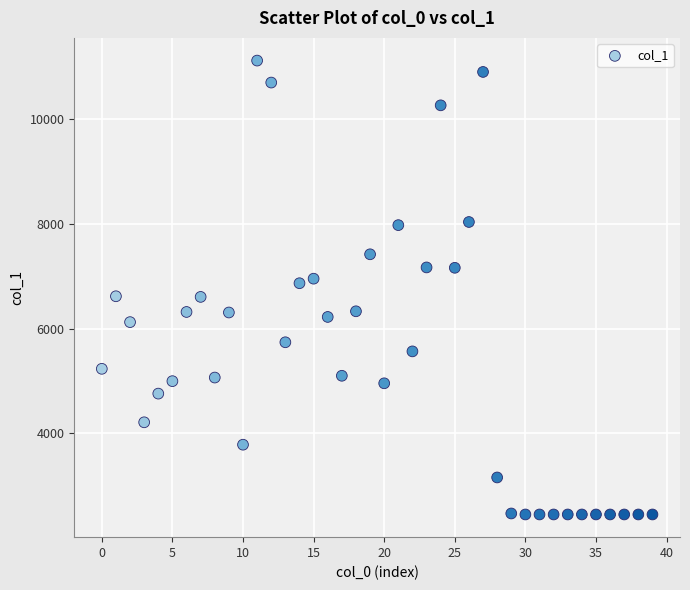

What is the range of Y values (max minus min)?

8672